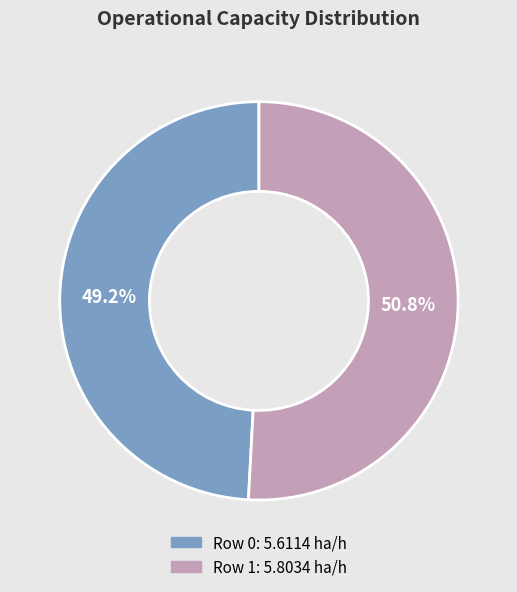

Which category has the smallest portion of the pie?

Row 0